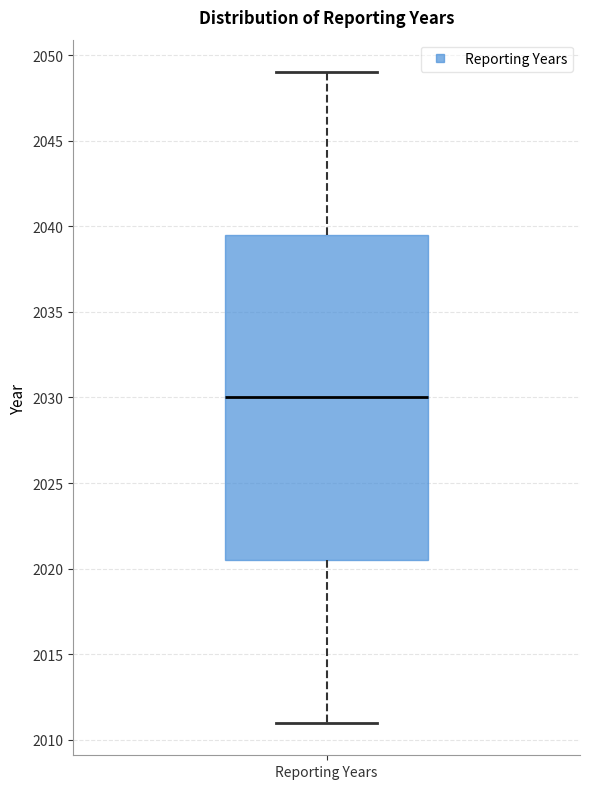

Where does the upper whisker of the box for Reporting Years end on the y-axis? The values are not printed on the chart, so give them approximately, as read against the axis.

2049.0